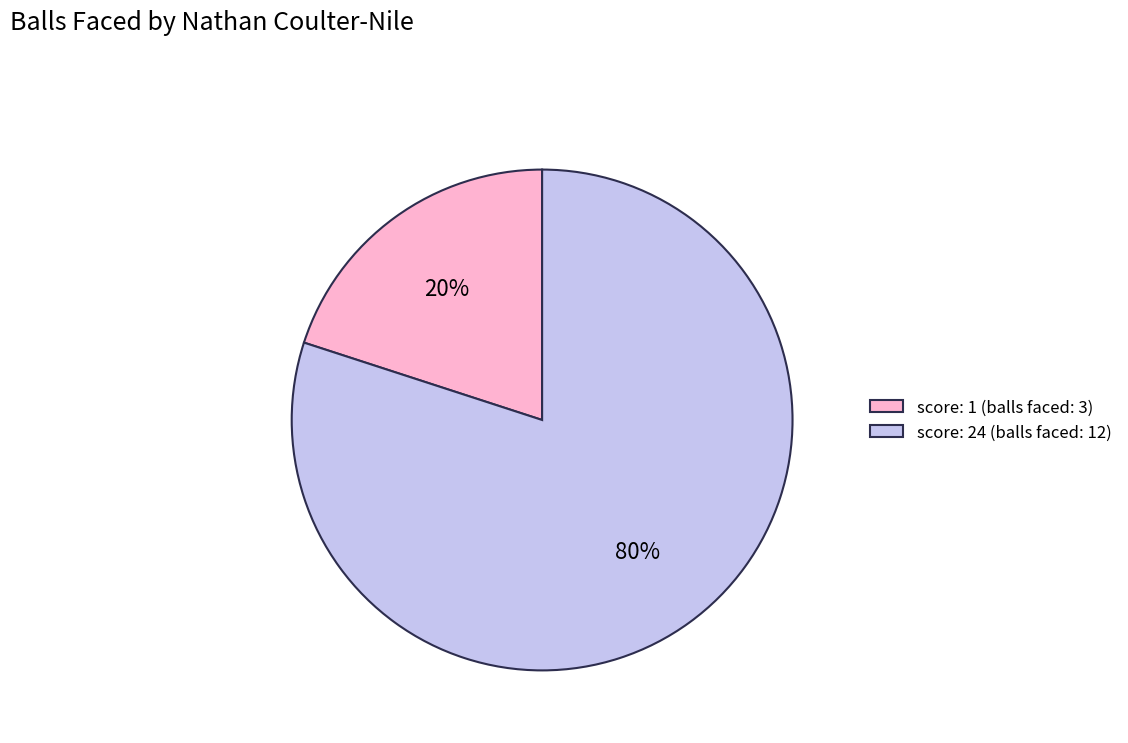

How many slices are in this pie chart?

2